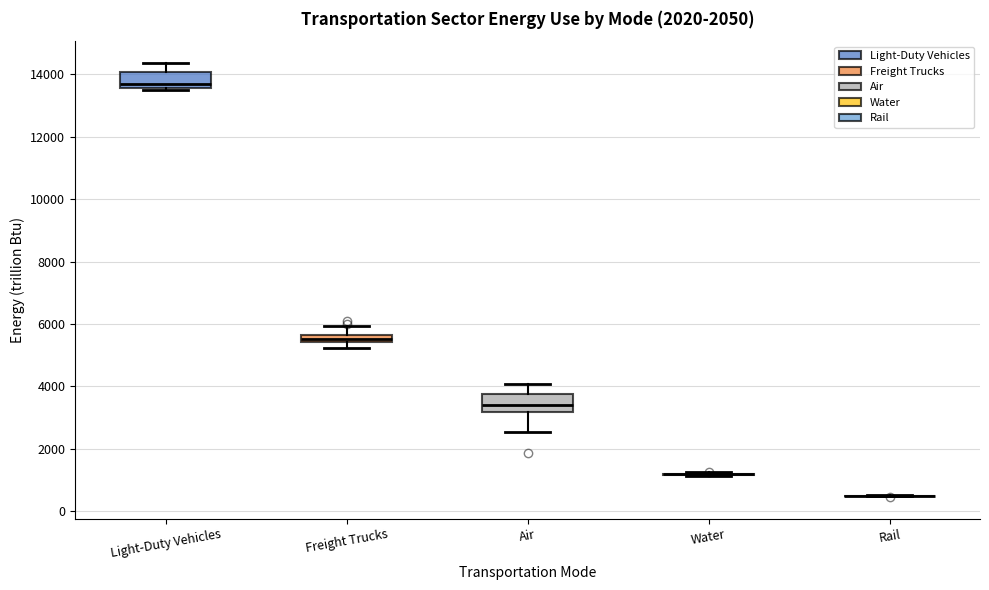

Where is the upper edge of the box for Light-Duty Vehicles on the y-axis? The values are not printed on the chart, so give them approximately, as read against the axis.

14000